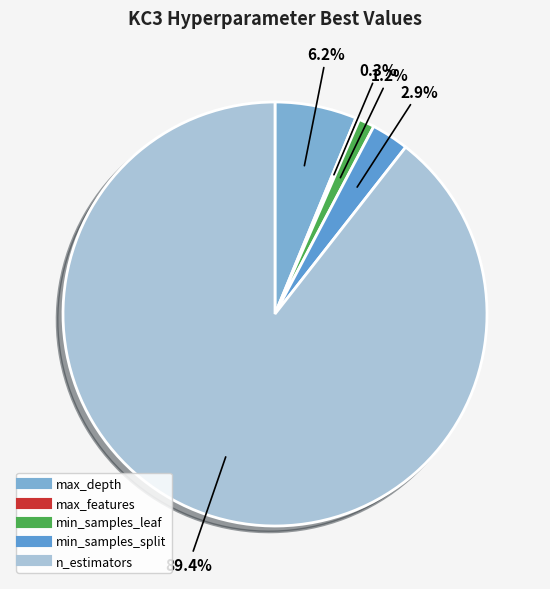

Which has a higher value, min_samples_leaf or max_features?

min_samples_leaf